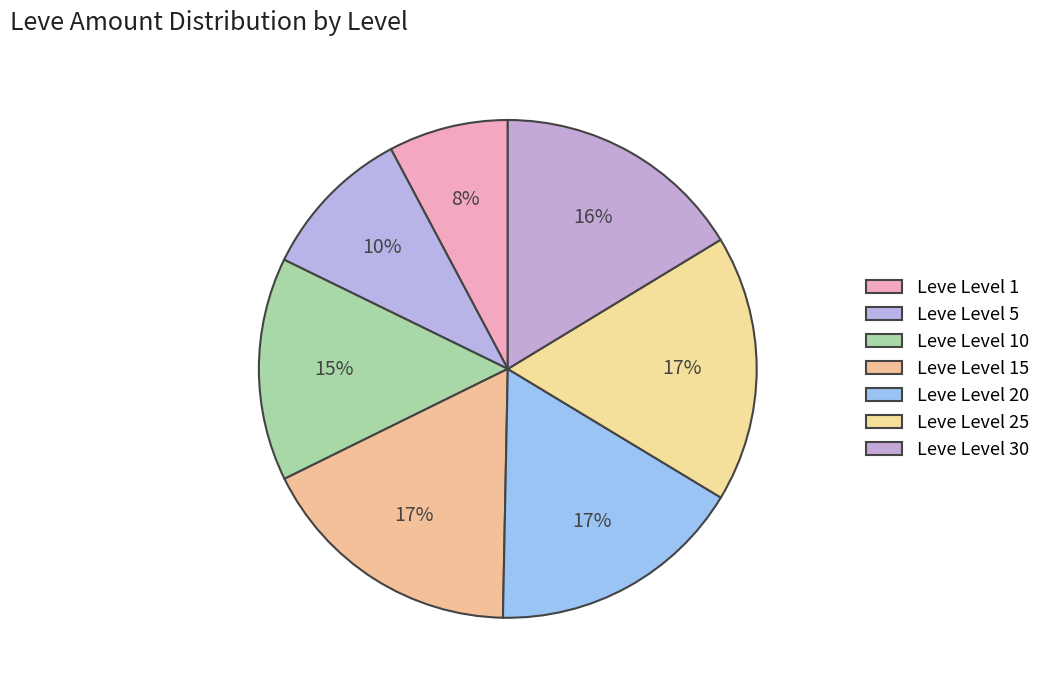

Count the number of slices in the pie.

7